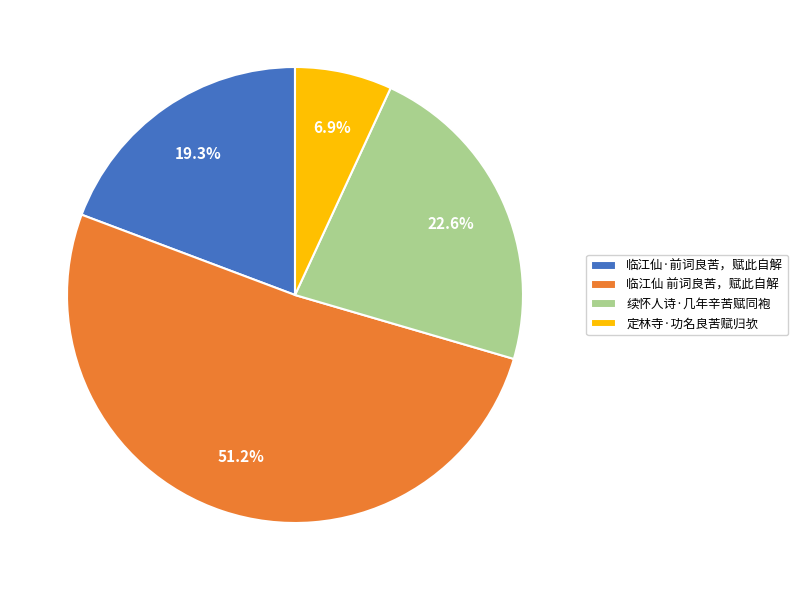

How many slices are in this pie chart?

4